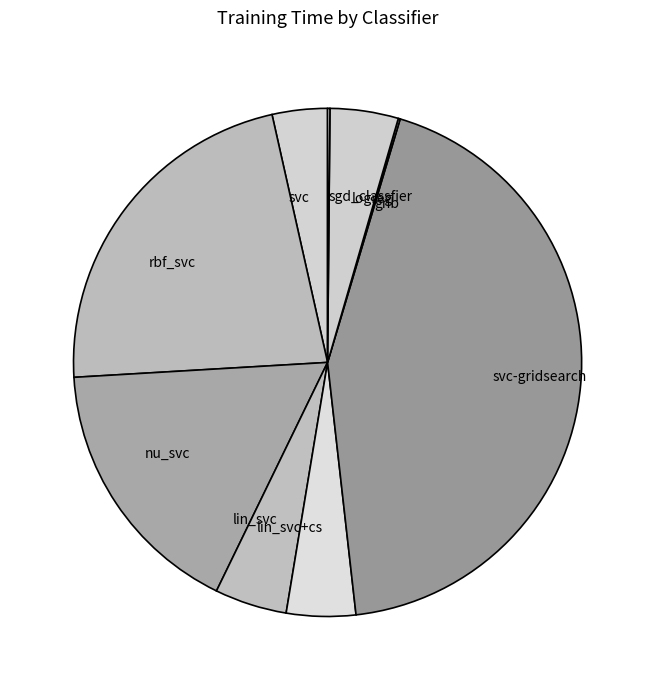

What is the largest slice in the pie chart?

svc-gridsearch